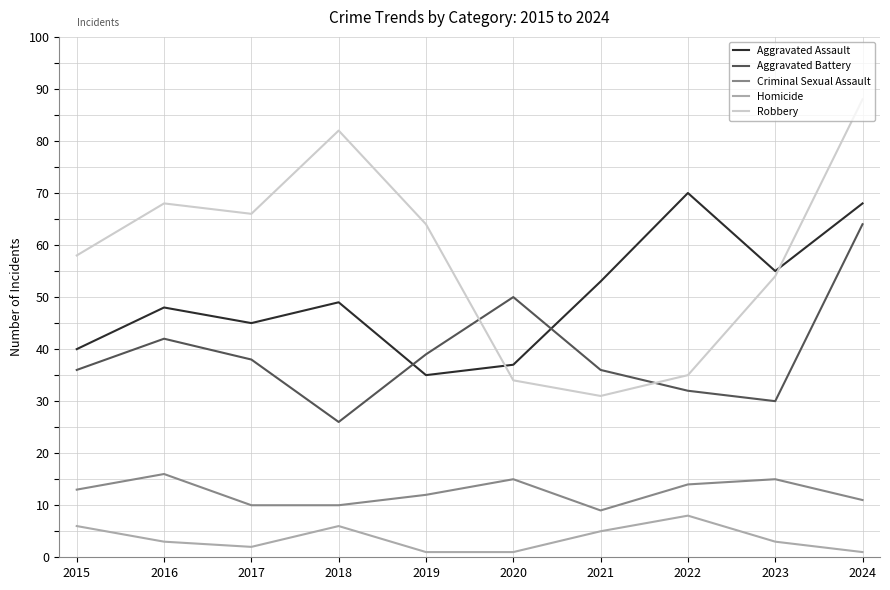

How many distinct data groups are displayed?

5